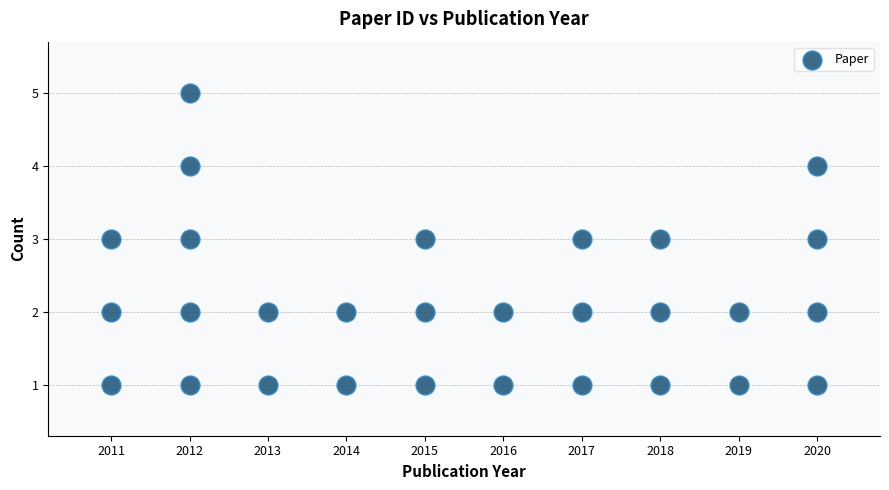

What is the range of Y values (max minus min)?

4